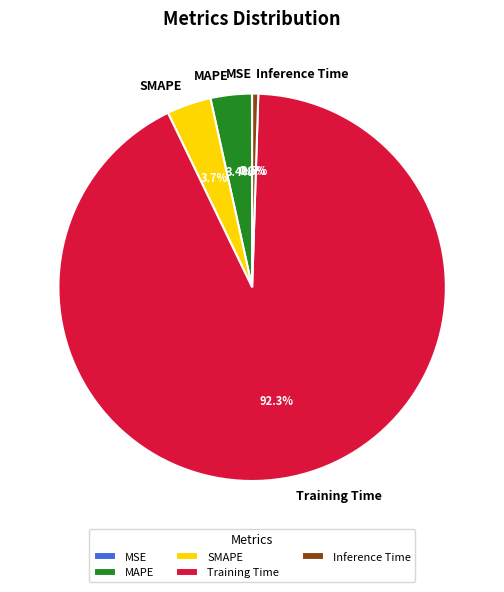

Does MAPE represent more than half of the total?

No